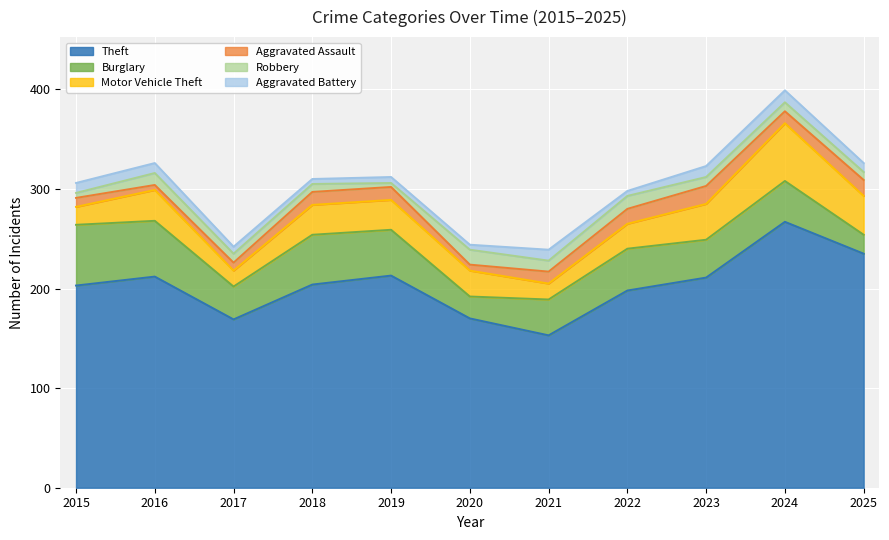

How many categories are shown in the chart?

11